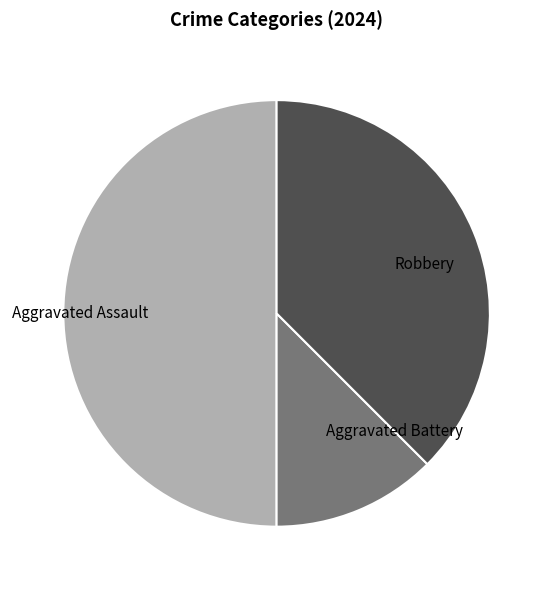

The Robbery slice represents 38% of the pie. True or false?

True